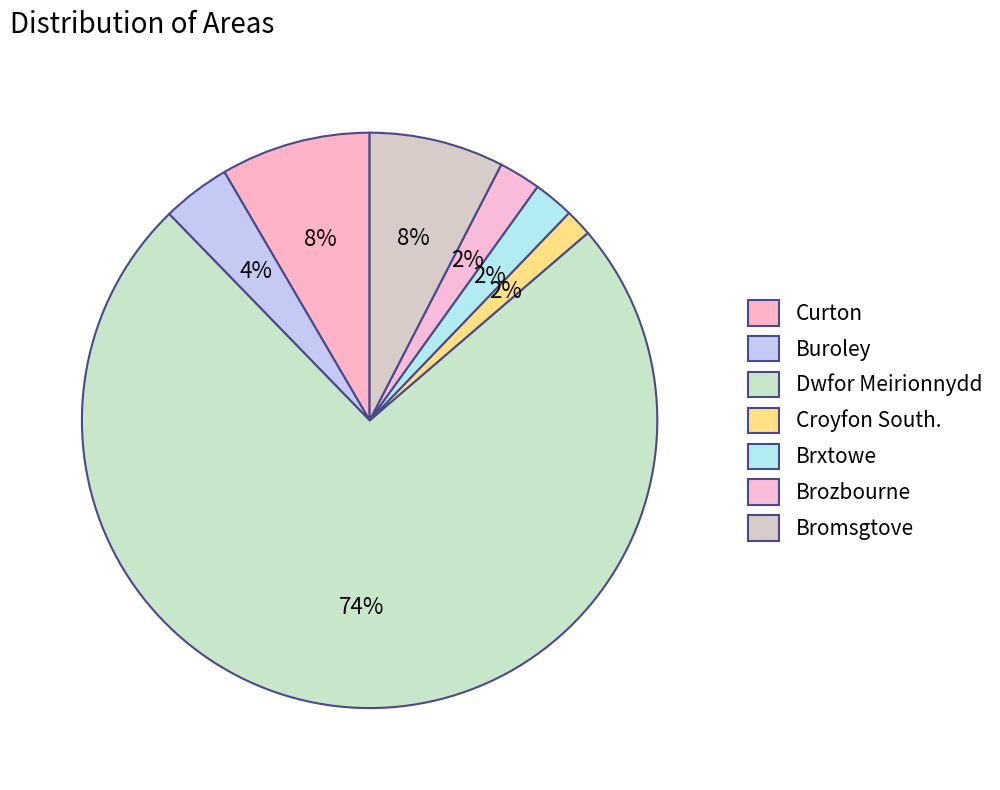

Approximately how many times larger is the value at Brxtowe compared to Curton?

0.3